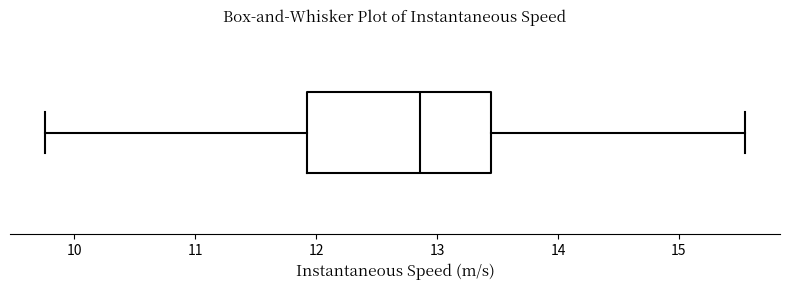

Transcribe this box plot: give where the median line is, the range the box spans, and where the two whiskers end, as read against the x-axis. The values are not printed on the chart, so give them approximately, as read against the axis.

median 12.9, box 11.9 to 13.4, whiskers 9.8 to 15.5